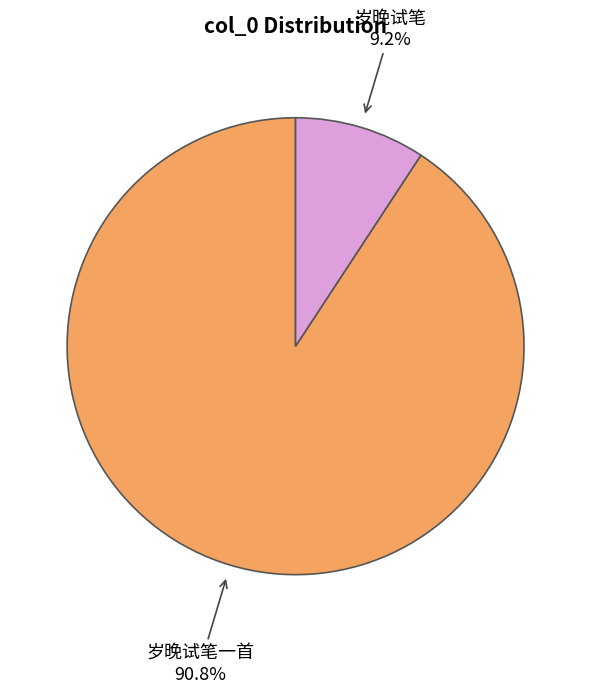

To the nearest percent, what is the average slice percentage?

50%